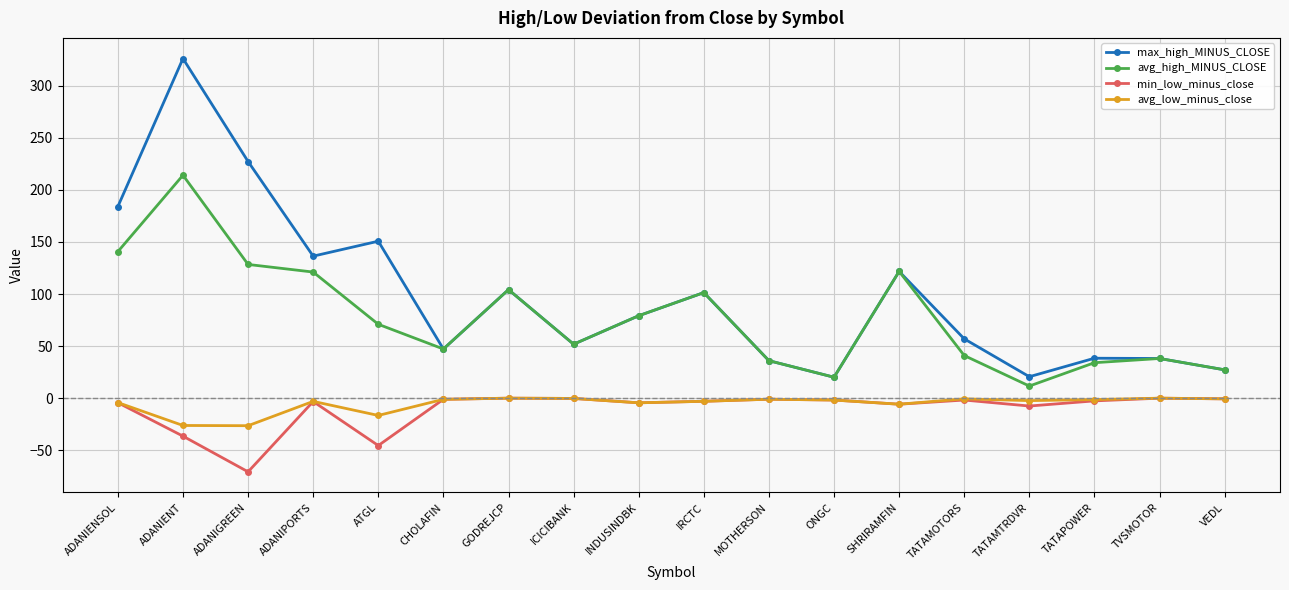

Where does the max_high_MINUS_CLOSE series first go above 79?

ADANIENSOL